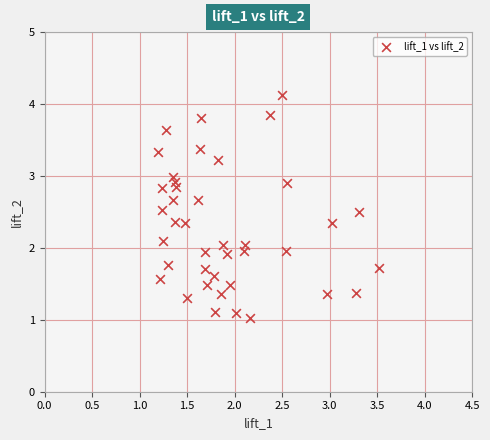

What is the range of X values (max minus min)?

2.3